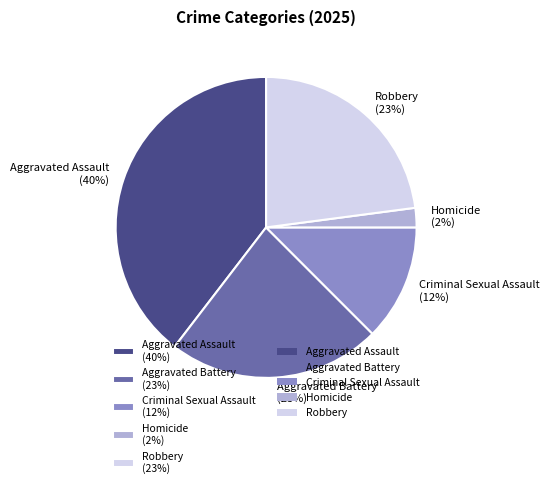

What is the largest slice in the pie chart?

Aggravated Assault